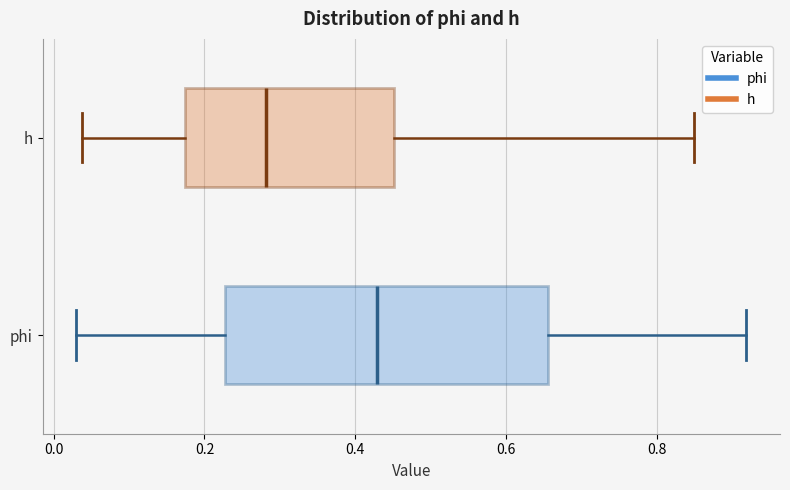

Reading bottom to top, read every box against the x-axis: the position of its median line, the range the box covers, and the ends of its whiskers. The values are not printed on the chart, so give them approximately, as read against the axis.

phi: median 0.42, box 0.22 to 0.66, whiskers 0.02 to 0.92
h: median 0.28, box 0.18 to 0.46, whiskers 0.04 to 0.84